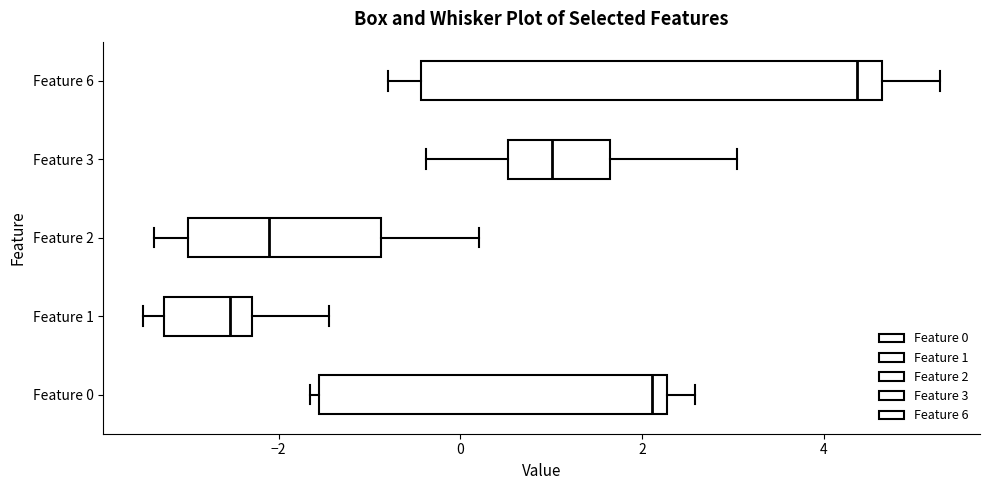

Where is the right edge of the box for Feature 1 on the x-axis? The values are not printed on the chart, so give them approximately, as read against the axis.

-2.2